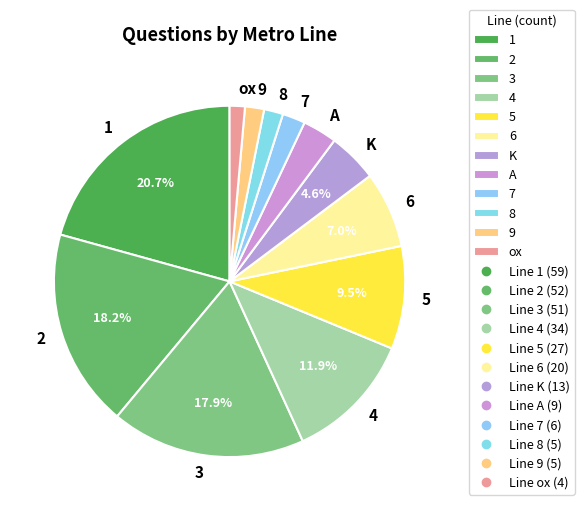

To the nearest percent, what is the average slice percentage?

8%